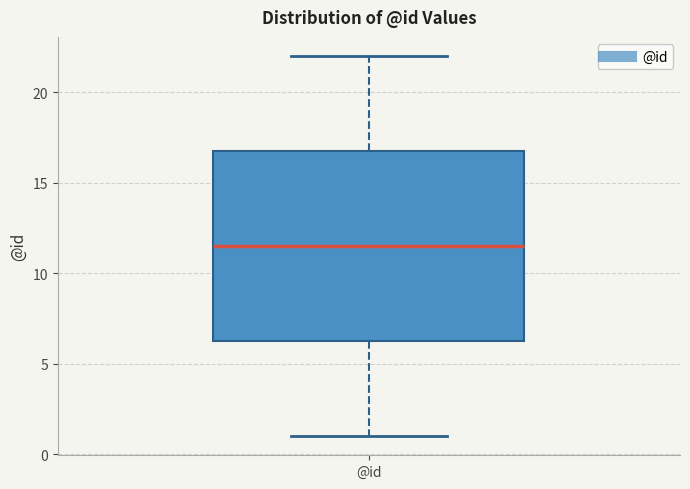

Transcribe this box plot: give where the median line is, the range the box spans, and where the two whiskers end, as read against the y-axis. The values are not printed on the chart, so give them approximately, as read against the axis.

median 11.5, box 6.5 to 17.0, whiskers 1.0 to 22.0